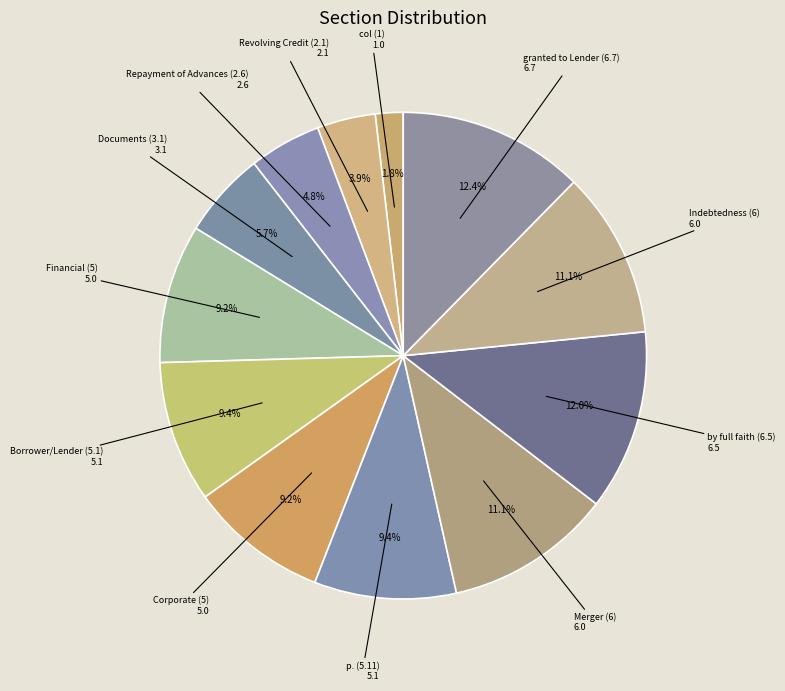

True or false: col (1) accounts for 2% of the total.

True